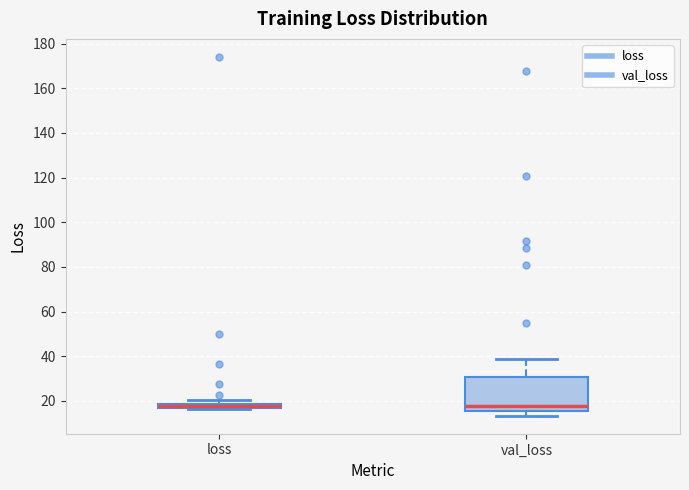

Where does the upper whisker of the box for val_loss end on the y-axis? The values are not printed on the chart, so give them approximately, as read against the axis.

38